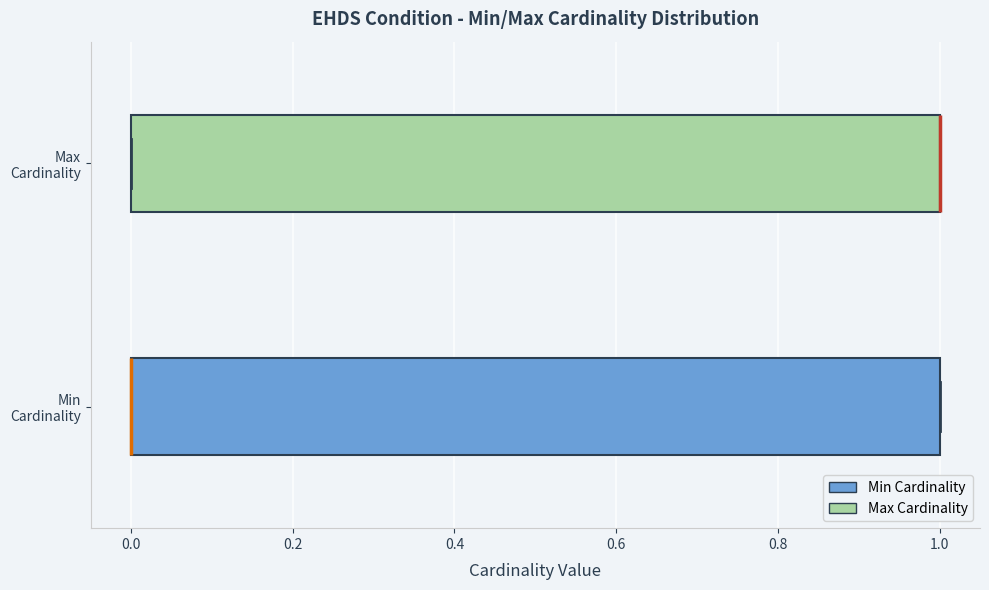

Reading bottom to top, read every box against the x-axis: the position of its median line, the range the box covers, and the ends of its whiskers. The values are not printed on the chart, so give them approximately, as read against the axis.

Min Cardinality: median 0 (drawn on the box's left edge), box 0 to 1, whiskers 0 to 1
Max Cardinality: median 1 (drawn on the box's right edge), box 0 to 1, whiskers 0 to 1